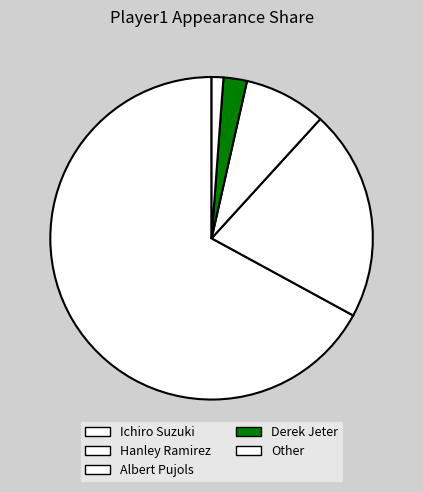

To the nearest percent, what portion does Hanley Ramirez represent?

21%